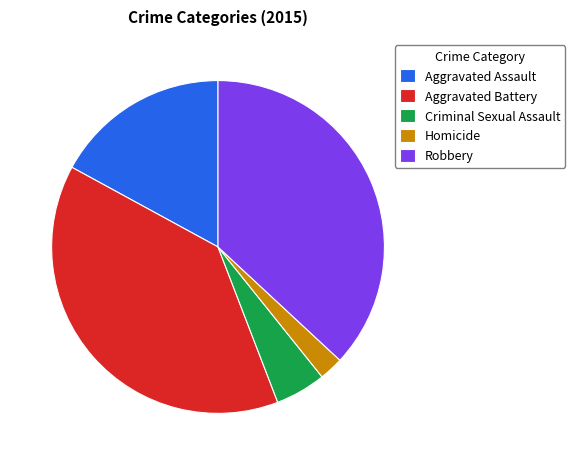

Between Robbery and Aggravated Battery, which is larger?

Aggravated Battery